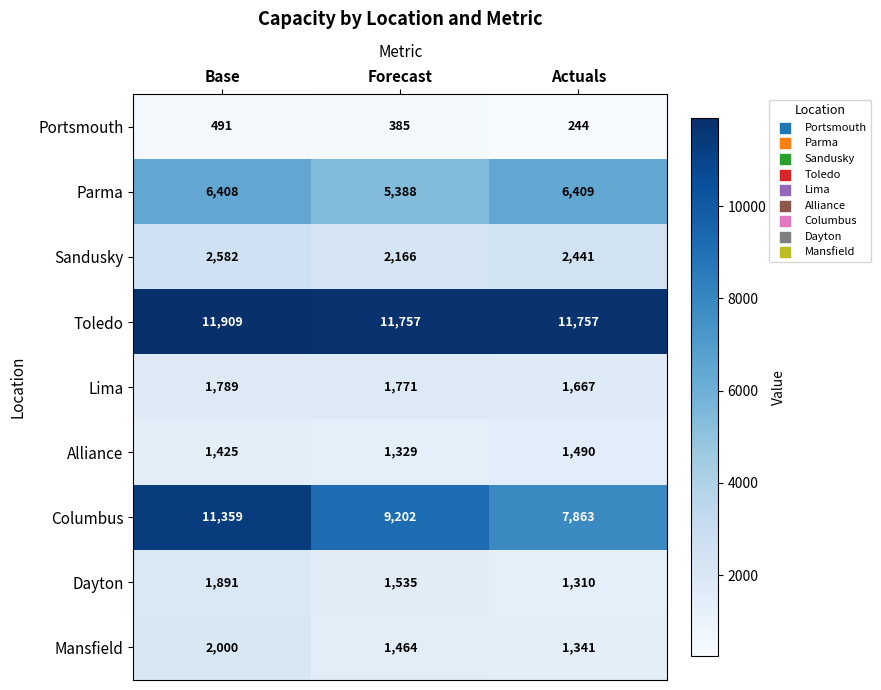

What is the sum of all Dayton values?

4736